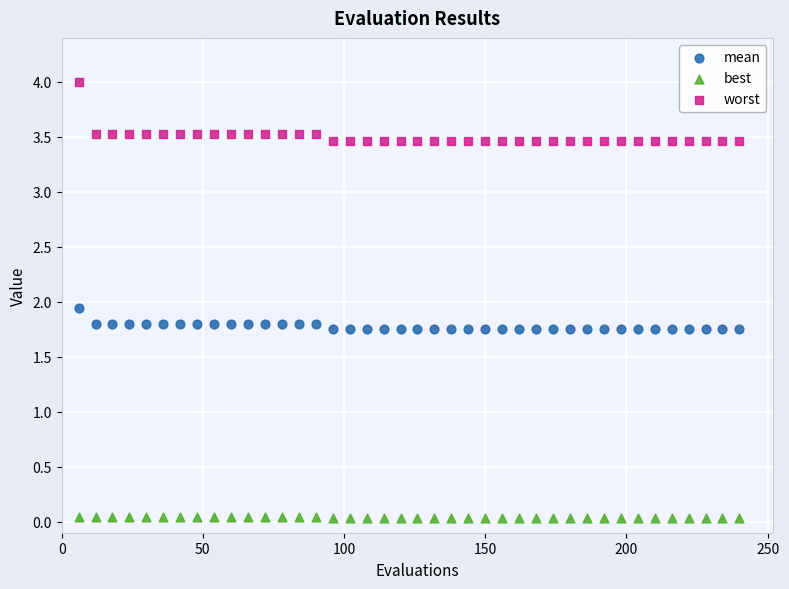

Which series contains the lowest Y value?

best